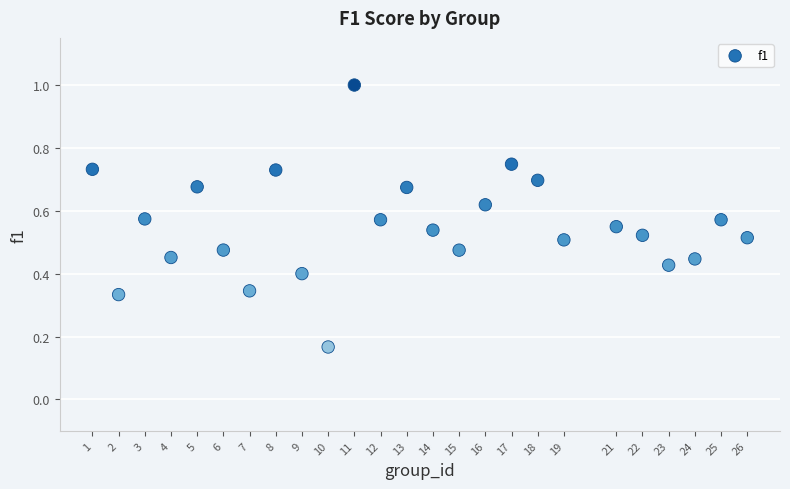

What is the range of X values (max minus min)?

25.0